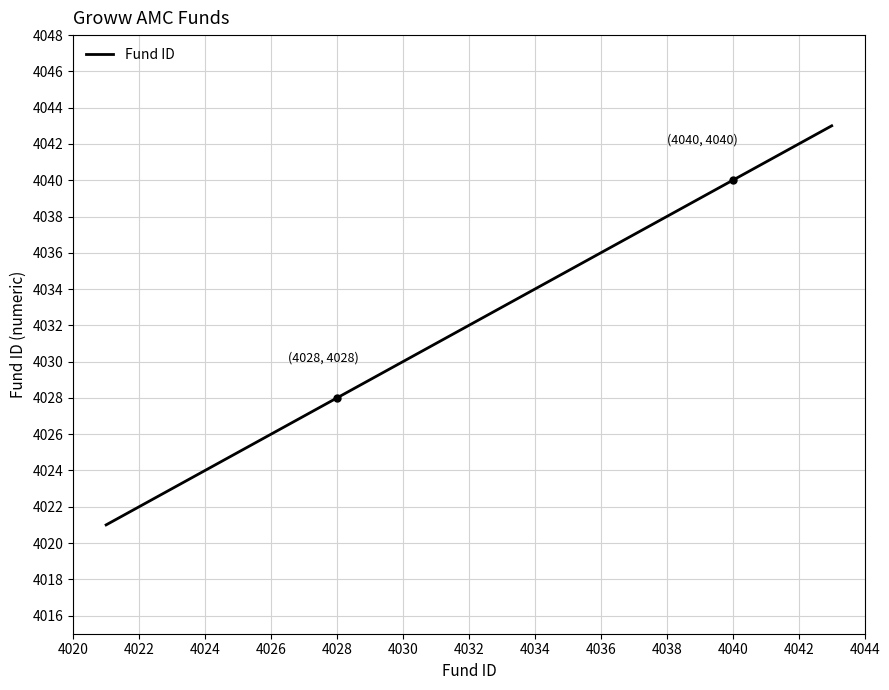

What is the minimum value shown in the chart?

4021